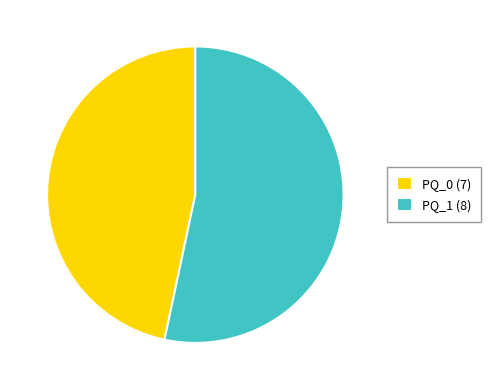

Is the sum of PQ_0 (7) and PQ_1 (8) greater than half?

Yes